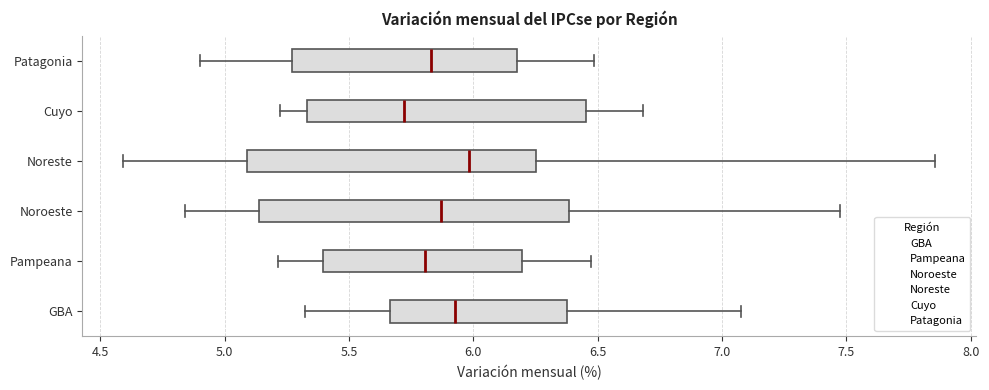

Reading bottom to top, transcribe this box plot: for each box, give where its median line is, the range the box spans, and where its two whiskers end, as read against the x-axis. The values are not printed on the chart, so give them approximately, as read against the axis.

GBA: median 5.90, box 5.65 to 6.35, whiskers 5.30 to 7.10
Pampeana: median 5.80, box 5.40 to 6.20, whiskers 5.20 to 6.45
Noroeste: median 5.85, box 5.15 to 6.40, whiskers 4.85 to 7.45
Noreste: median 6.00, box 5.10 to 6.25, whiskers 4.60 to 7.85
Cuyo: median 5.70, box 5.35 to 6.45, whiskers 5.20 to 6.70
Patagonia: median 5.85, box 5.25 to 6.20, whiskers 4.90 to 6.50